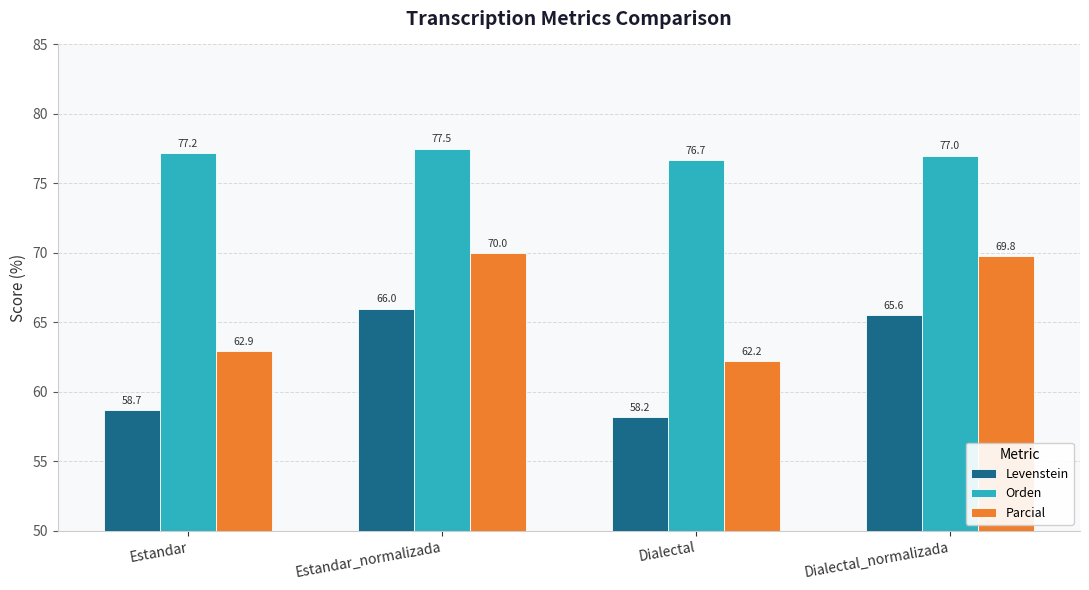

What position from the left is Dialectal_normalizada?

4